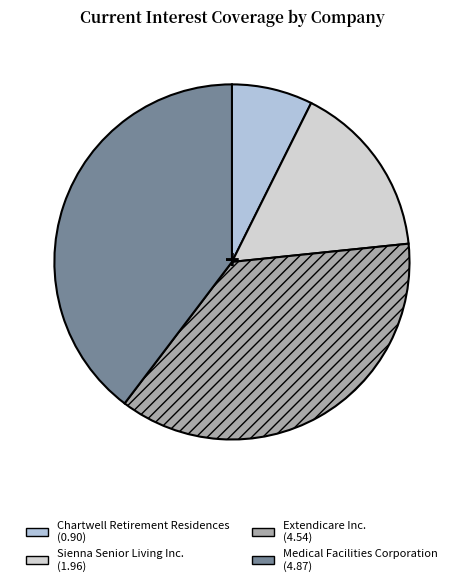

To the nearest percent, what percentage of the pie is Chartwell Retirement Residences?

7%